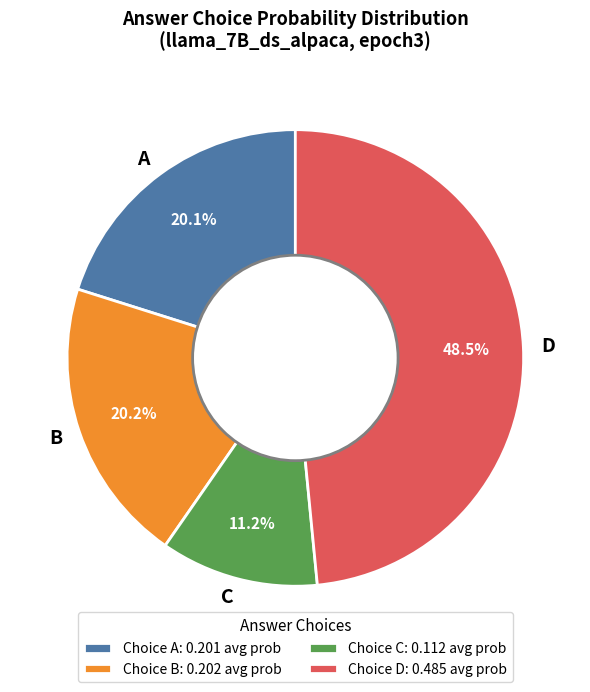

Does any single category account for the majority?

No